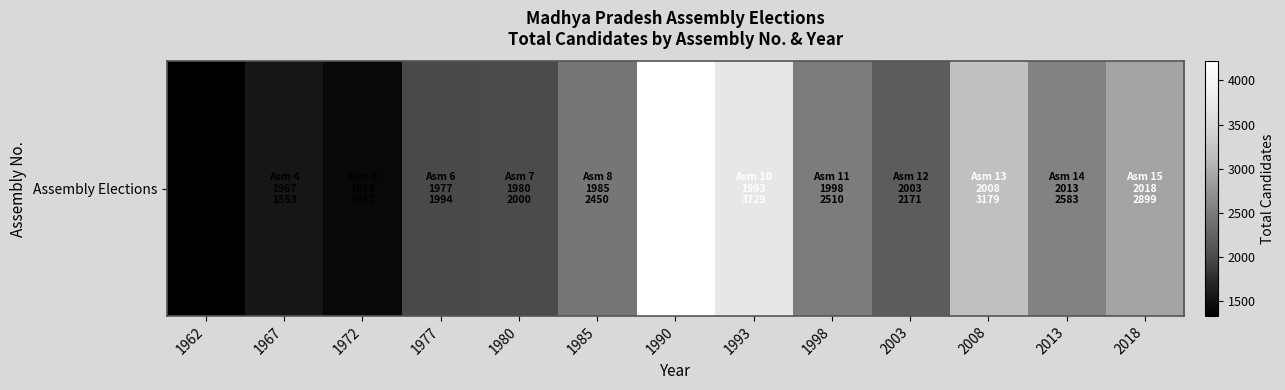

What is the difference between the values at 1990 and 1962?

2878